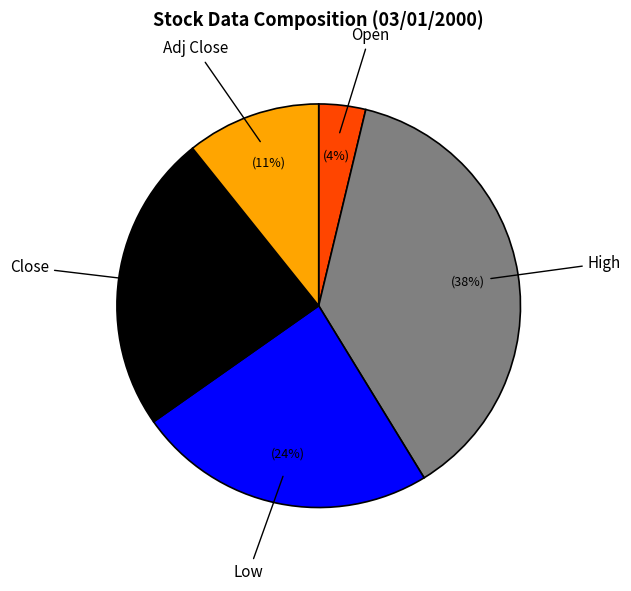

Is there any slice that represents more than half of the pie?

No